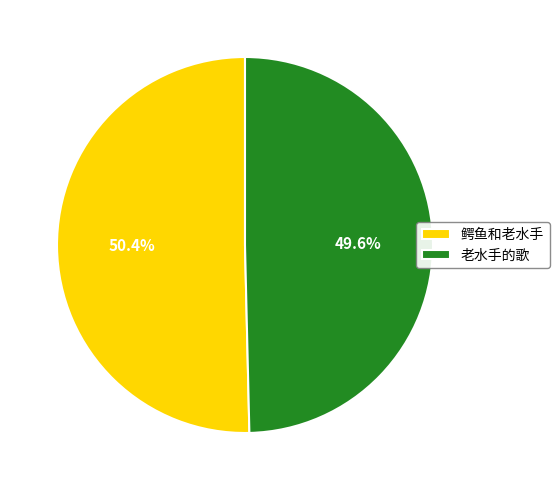

To the nearest percent, what percentage of the pie is 鳄鱼和老水手?

50%